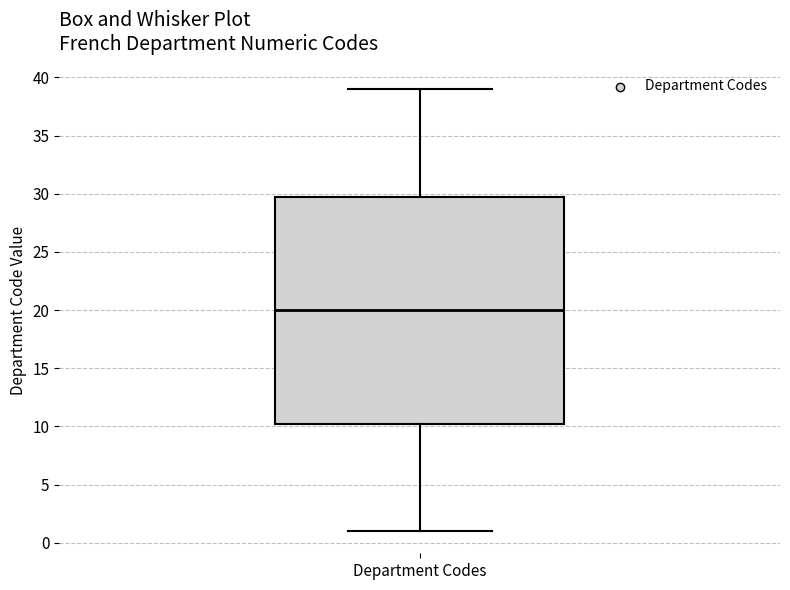

Where is the upper edge of the box for Department Codes on the y-axis? The values are not printed on the chart, so give them approximately, as read against the axis.

30.0